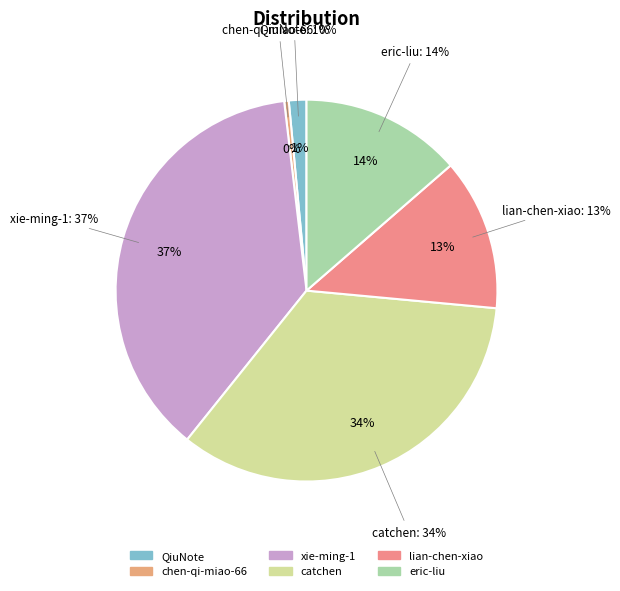

To the nearest percent, what portion does QiuNote represent?

1%